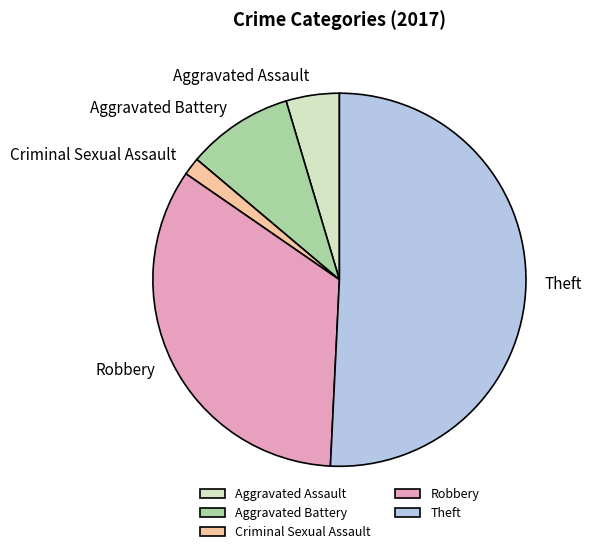

What is the ratio of the value at Theft to the value at Aggravated Battery?

5.5